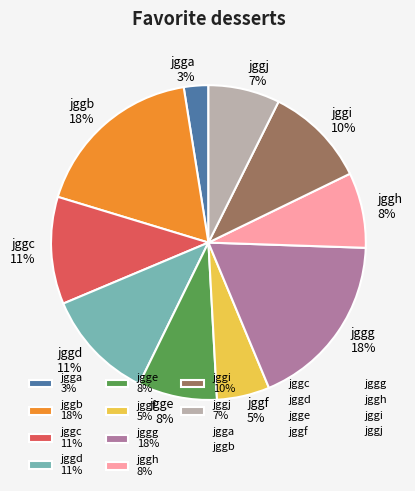

Which has a higher value, jggi or jgge?

jggi